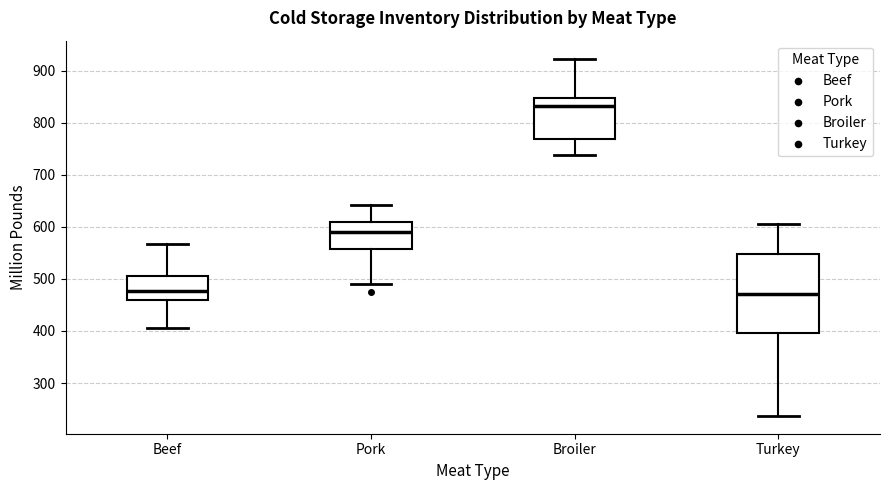

Reading left to right, transcribe this box plot: for each box, give where its median line is, the range the box spans, and where its two whiskers end, as read against the y-axis. The values are not printed on the chart, so give them approximately, as read against the axis.

Beef: median 480, box 460 to 500, whiskers 410 to 570
Pork: median 590, box 560 to 610, whiskers 490 to 640
Broiler: median 830, box 770 to 850, whiskers 740 to 920
Turkey: median 470, box 400 to 550, whiskers 240 to 610